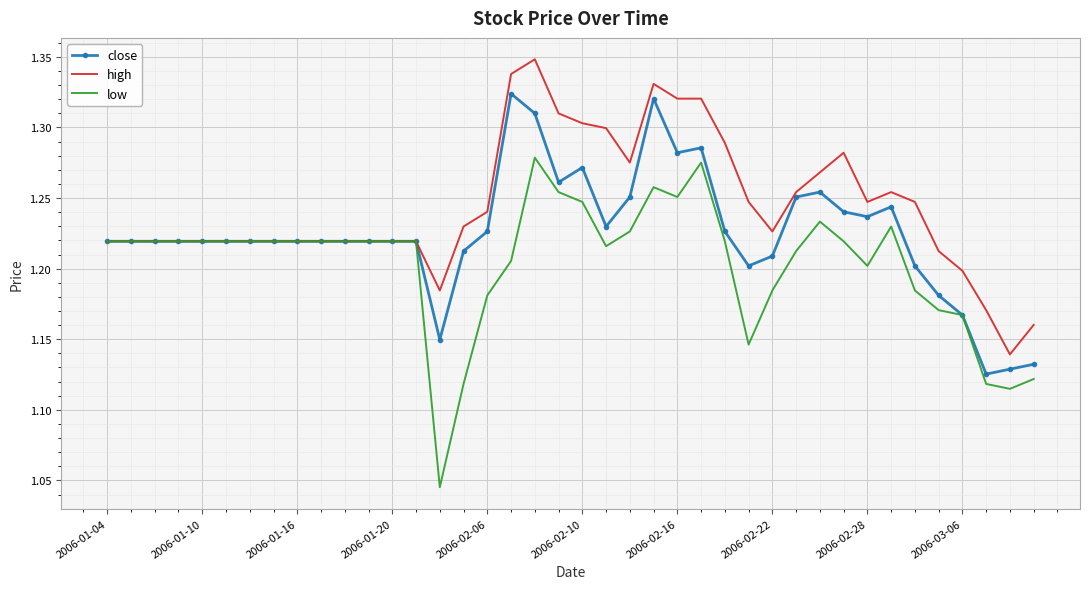

List the series in order of their overall mean, highest first.

high, close, low